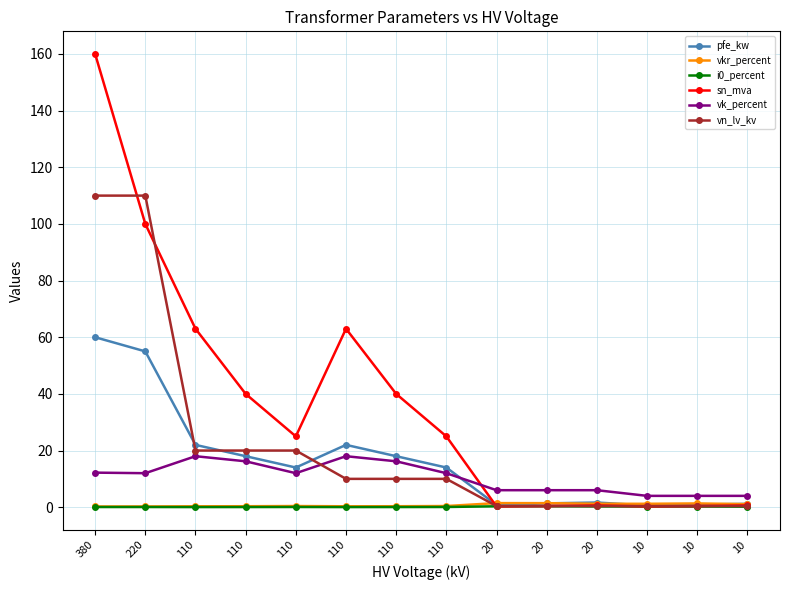

Count the number of categories in the chart.

14